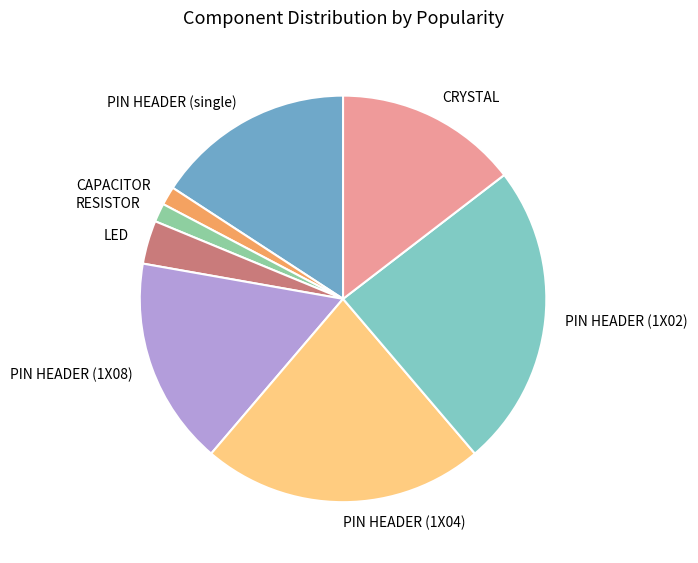

Approximately how many times larger is the value at PIN HEADER (single) compared to LED?

4.6